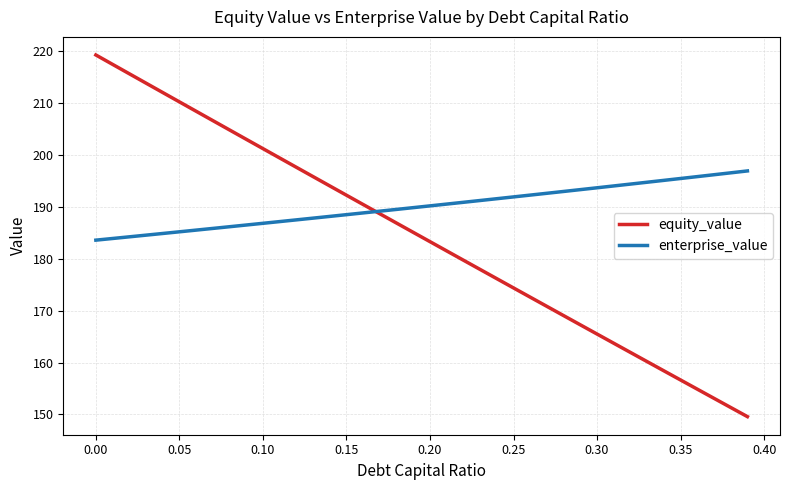

Which series ends up on top after the final intersection of enterprise_value and equity_value?

enterprise_value